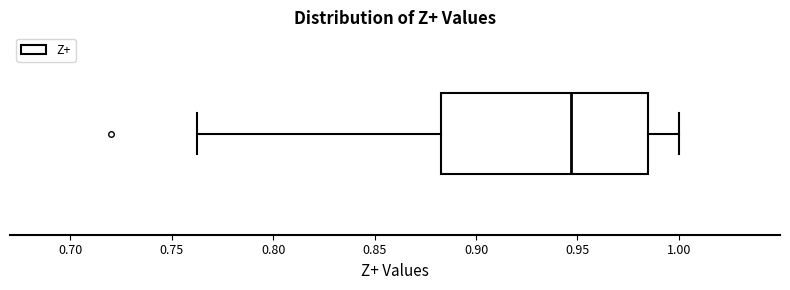

Where is the right edge of the box on the x-axis? The values are not printed on the chart, so give them approximately, as read against the axis.

0.985